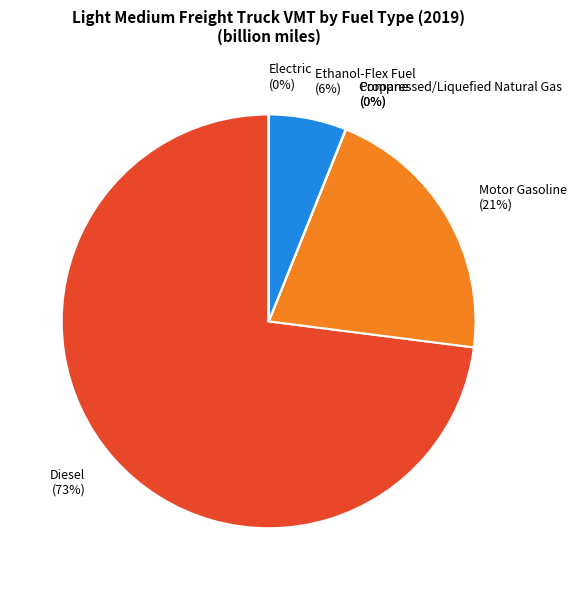

What is the majority slice?

Diesel